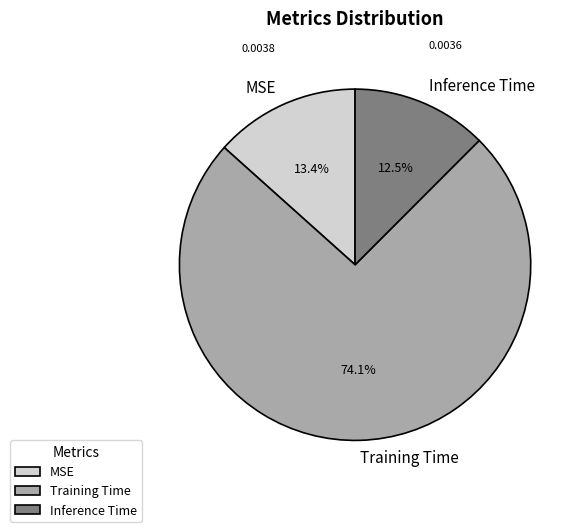

How many slices are in this pie chart?

3